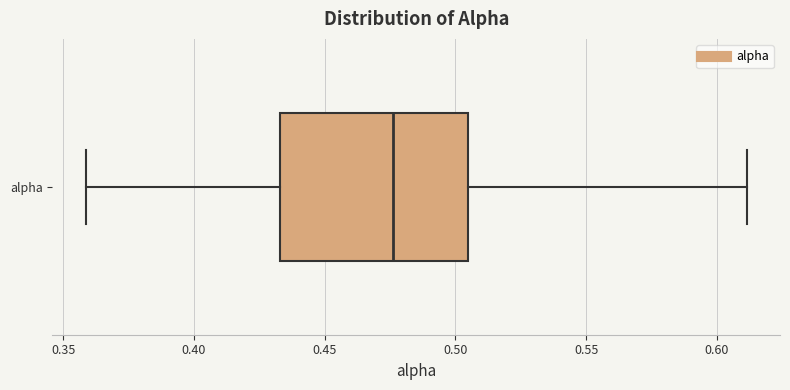

Where is the right edge of the box for alpha on the x-axis? The values are not printed on the chart, so give them approximately, as read against the axis.

0.505